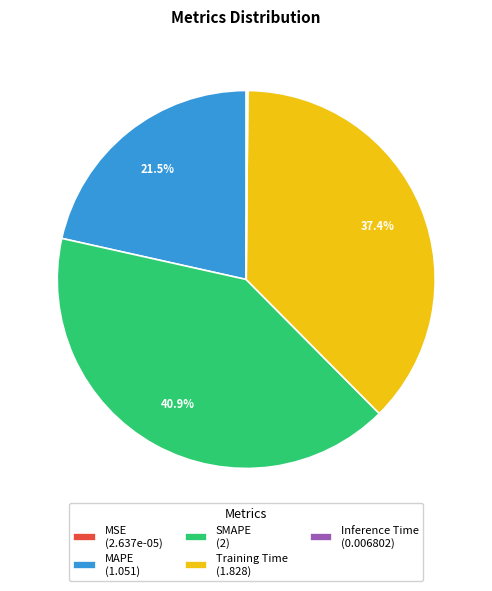

What portion of the pie excludes MAPE (1.051)?

78.5%